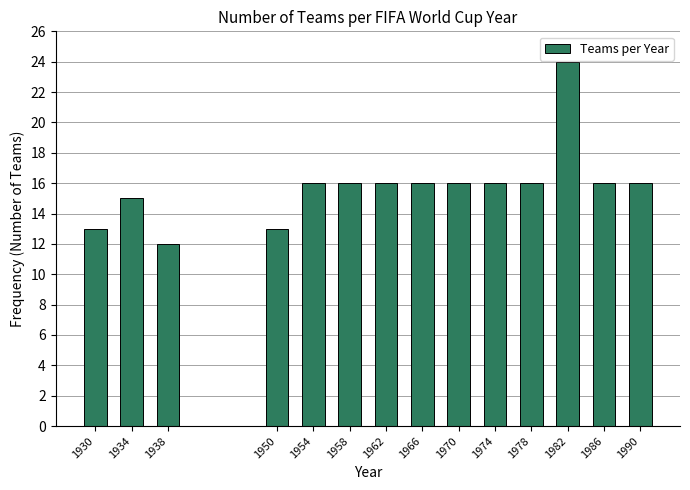

Reading left to right, list all the values displayed in this chart.

1930=13	1934=15	1938=12	1950=13	1954=16	1958=16	1962=16	1966=16	1970=16	1974=16	1978=16	1982=24	1986=16	1990=16